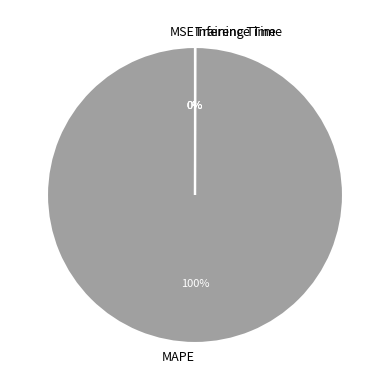

True or false: MAPE accounts for 85% of the total.

False